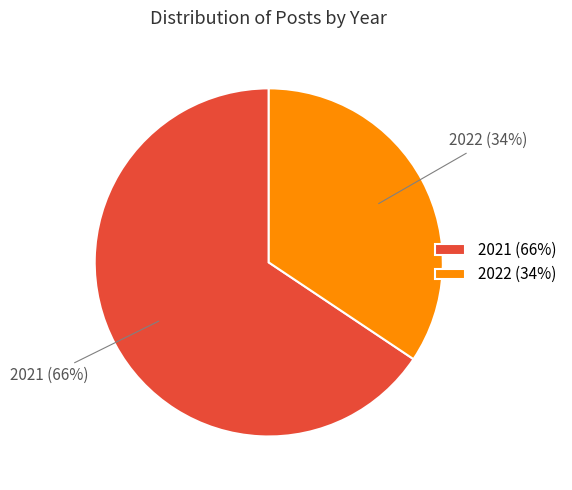

To the nearest percent, what portion does 2022 represent?

34%